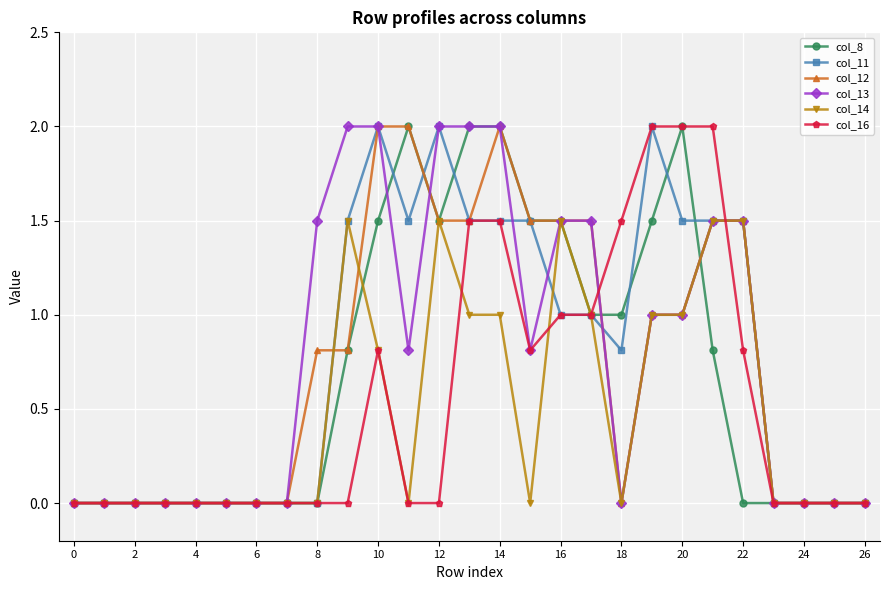

What is the highest value of the col_12 series?

2.0